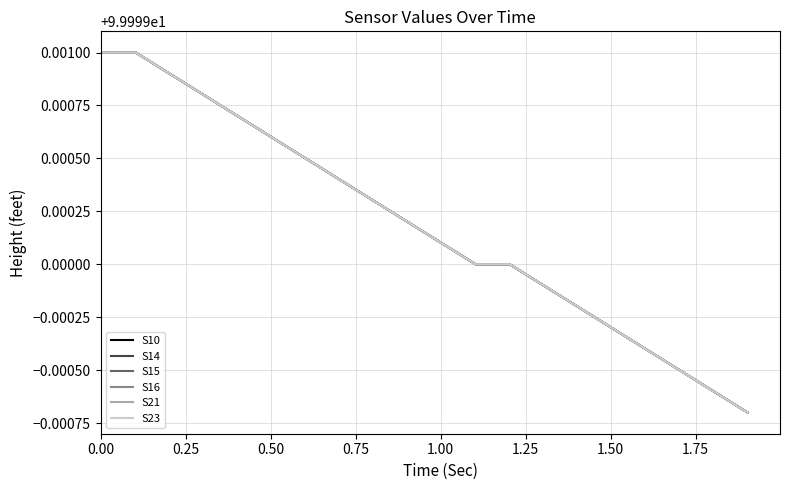

How many lines are shown in the chart?

6